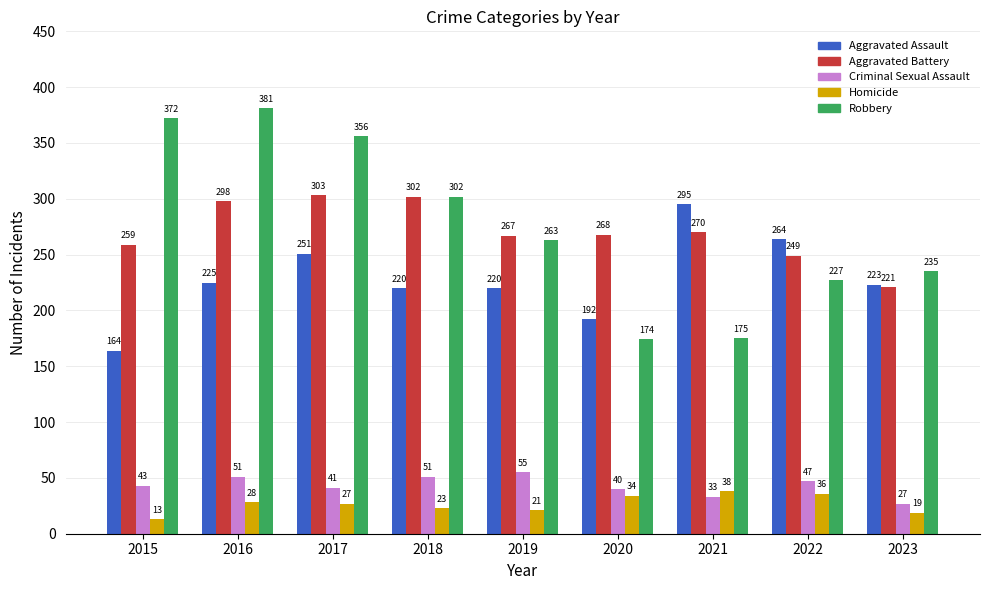

What value does the Aggravated Assault series have at 2015, to the nearest 50?

150